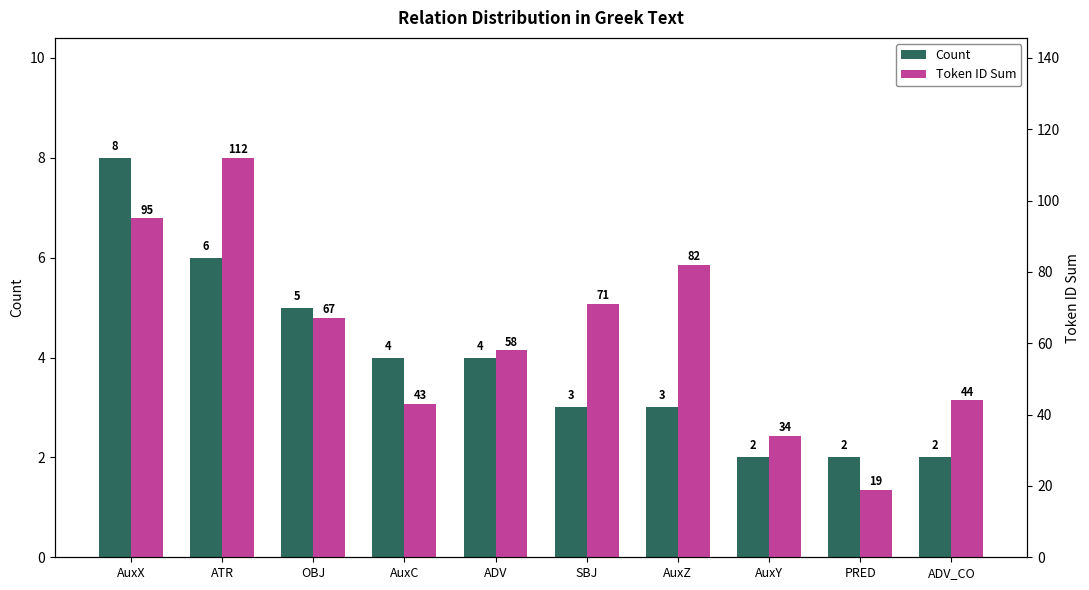

What is the difference between the highest and lowest values at ADV?

54